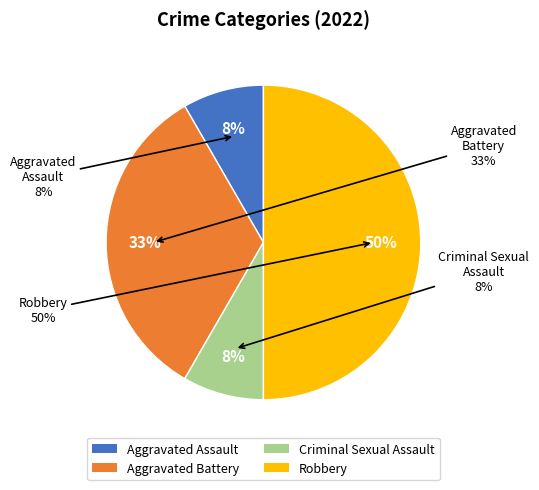

Is Aggravated Assault the majority of the pie?

No